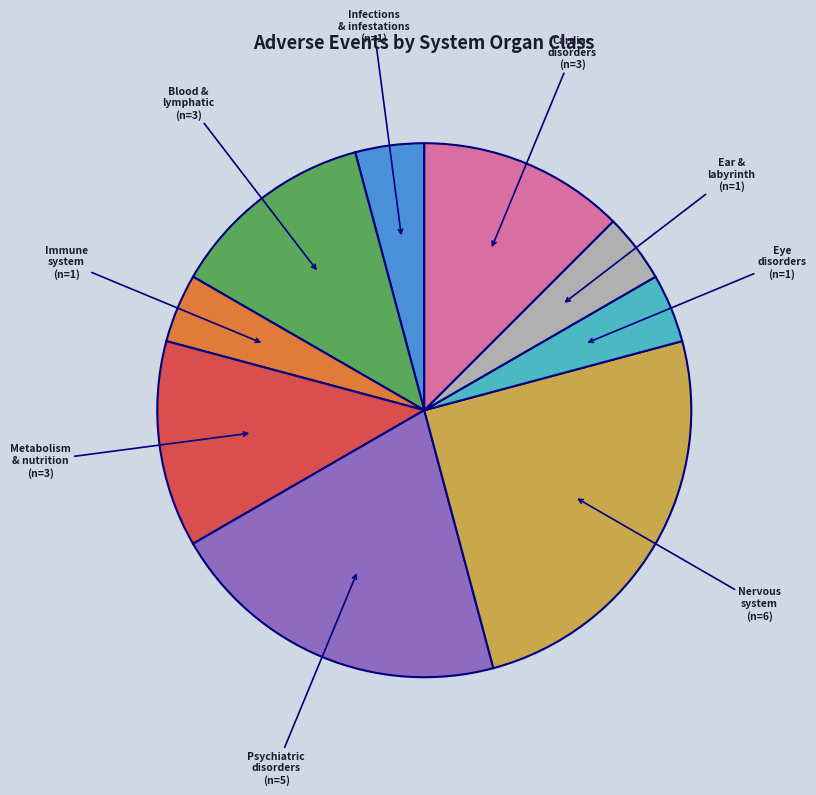

Is there any slice that represents more than half of the pie?

No